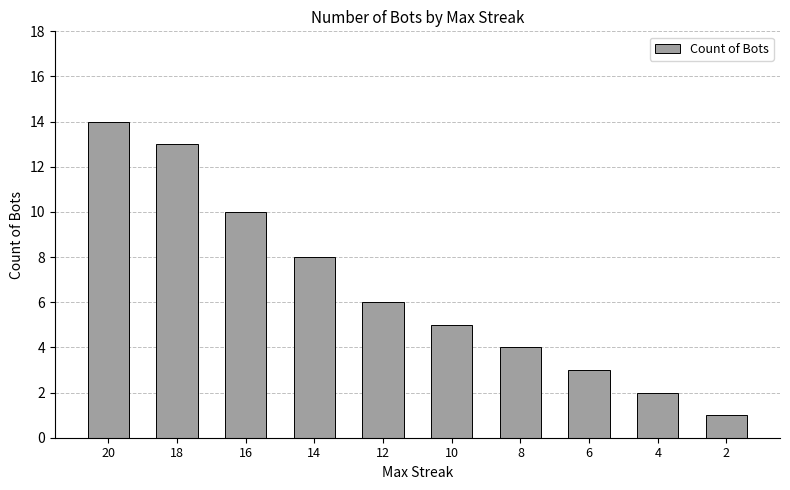

True or false: the data shows 1 at 10.

False